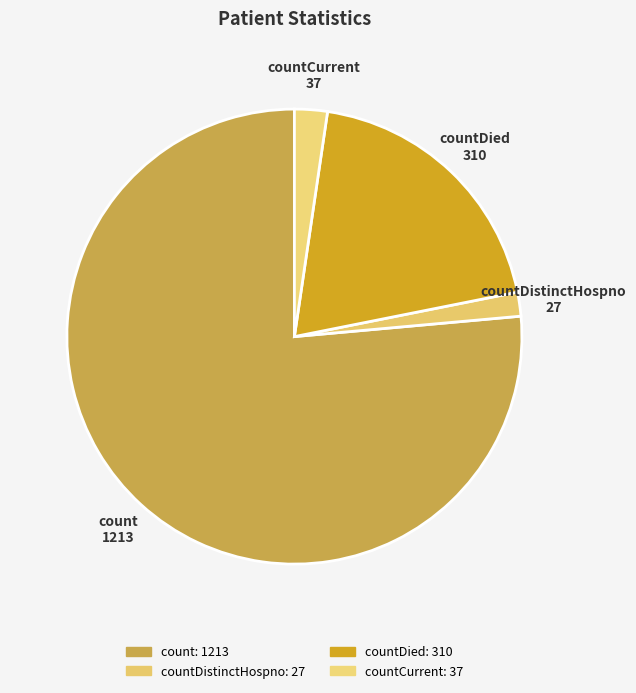

Is there a majority slice in this chart?

Yes